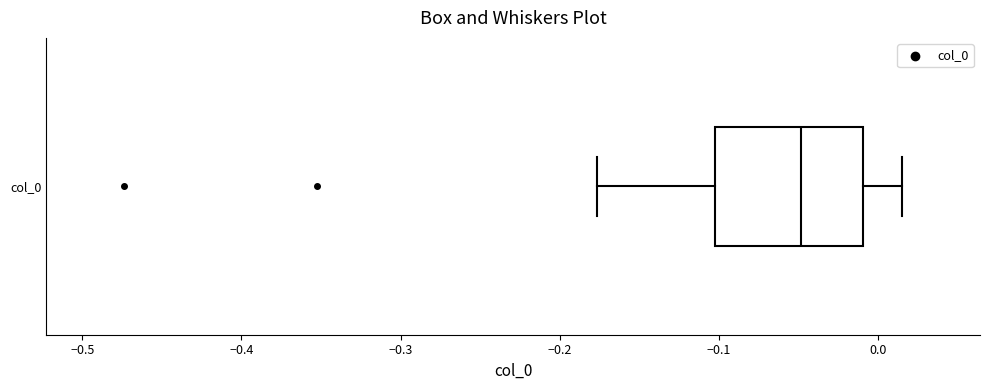

Read this box plot against the x-axis: the position of the median line, the range covered by the box, and the ends of both whiskers. The values are not printed on the chart, so give them approximately, as read against the axis.

median -0.05, box -0.10 to -0.01, whiskers -0.18 to 0.02